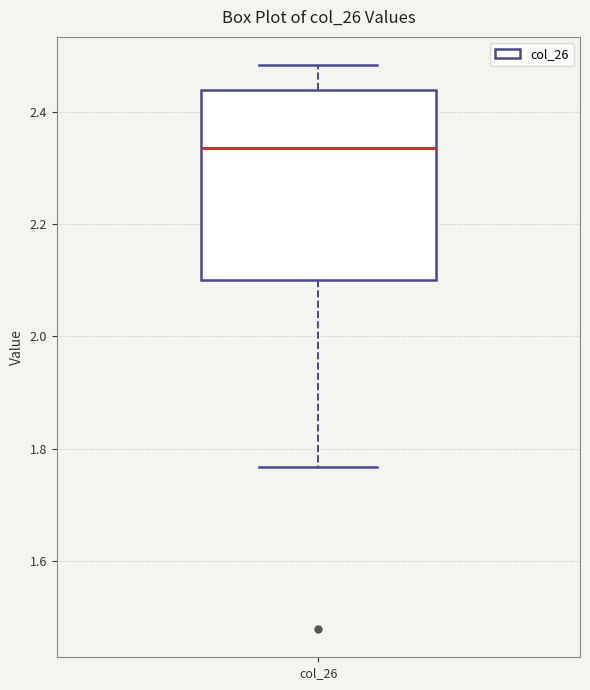

Read this box plot against the y-axis: the position of the median line, the range covered by the box, and the ends of both whiskers. The values are not printed on the chart, so give them approximately, as read against the axis.

median 2.34, box 2.10 to 2.44, whiskers 1.76 to 2.48